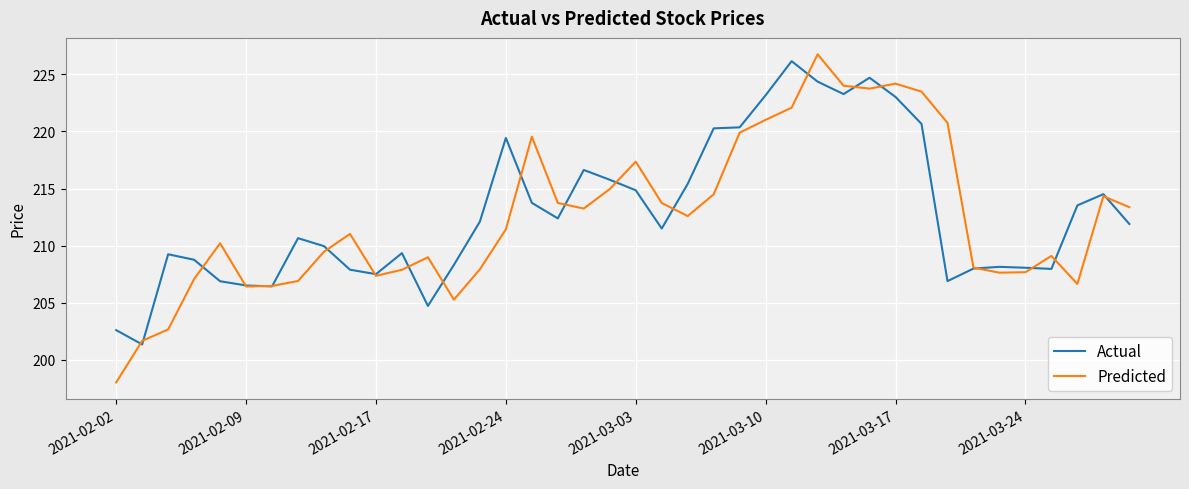

Rank the series by their average value, from lowest to highest.

Predicted, Actual